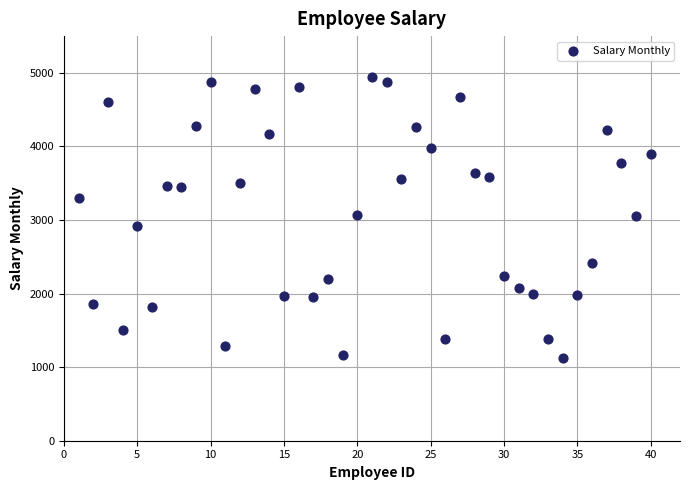

What is the range of X values (max minus min)?

39